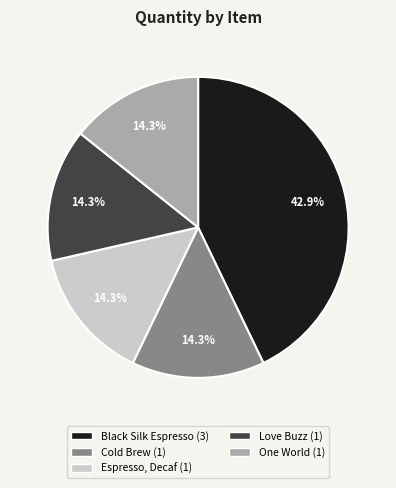

Is there a majority slice in this chart?

No